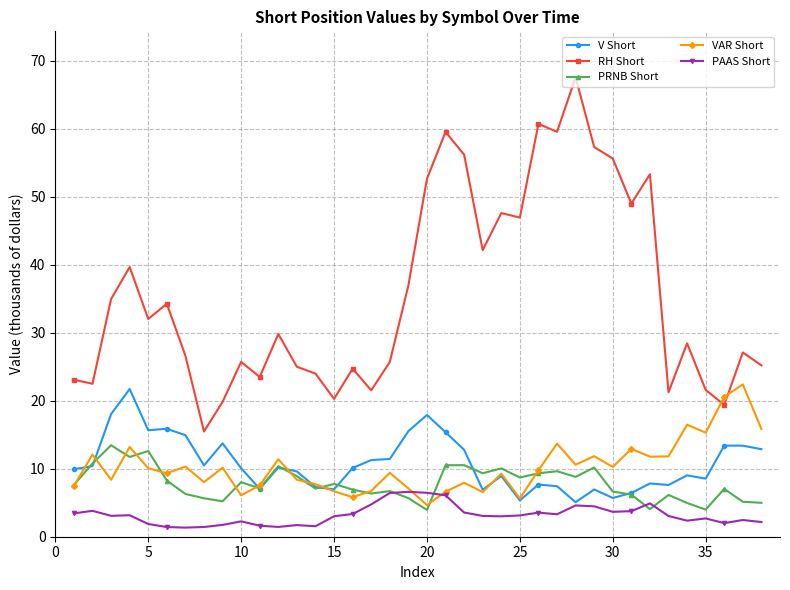

What is the value of the RH Short point at the 20th from the left?

52.6